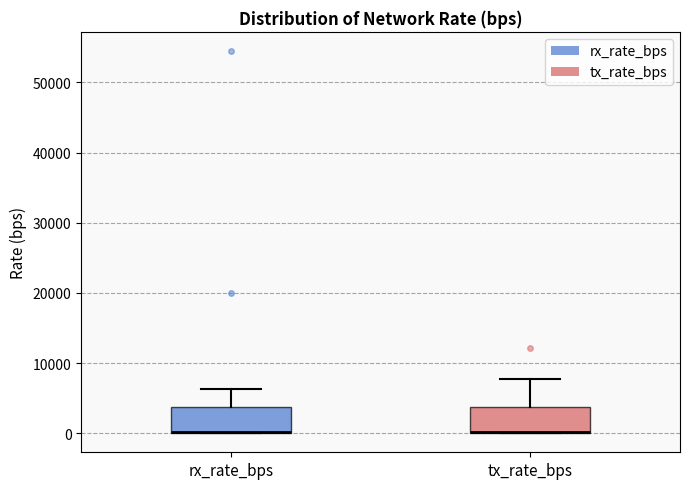

Reading left to right, transcribe this box plot: for each box, give where its median line is, the range the box spans, and where its two whiskers end, as read against the y-axis. The values are not printed on the chart, so give them approximately, as read against the axis.

rx_rate_bps: median 0 (drawn on the box's lower edge), box 0 to 4000, whiskers 0 to 6000
tx_rate_bps: median 0 (drawn on the box's lower edge), box 0 to 4000, whiskers 0 to 8000